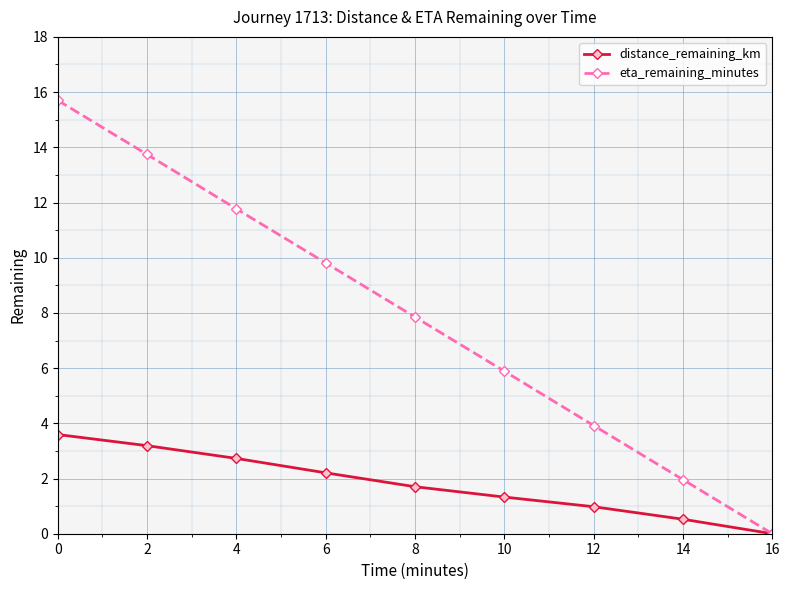

Does the chart display data point markers on the line(s)?

Yes